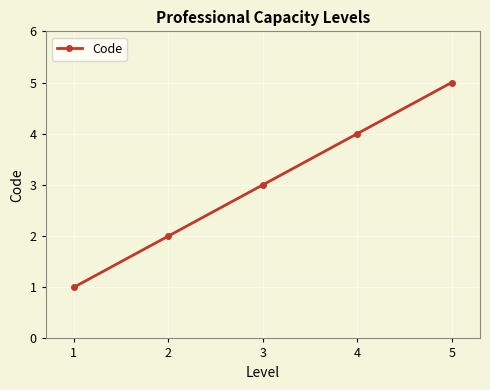

Rank the categories by value from lowest to highest.

1, 2, 3, 4, 5